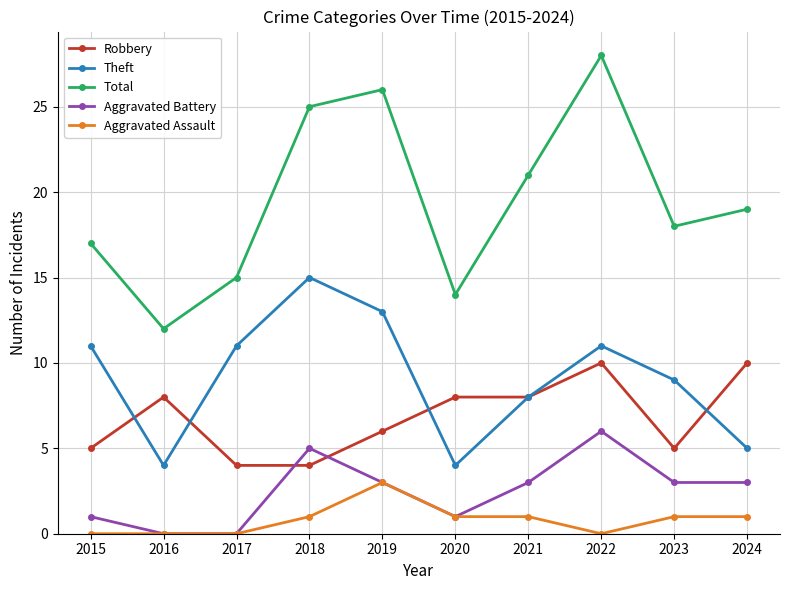

How many data points in Total are less than 19?

5